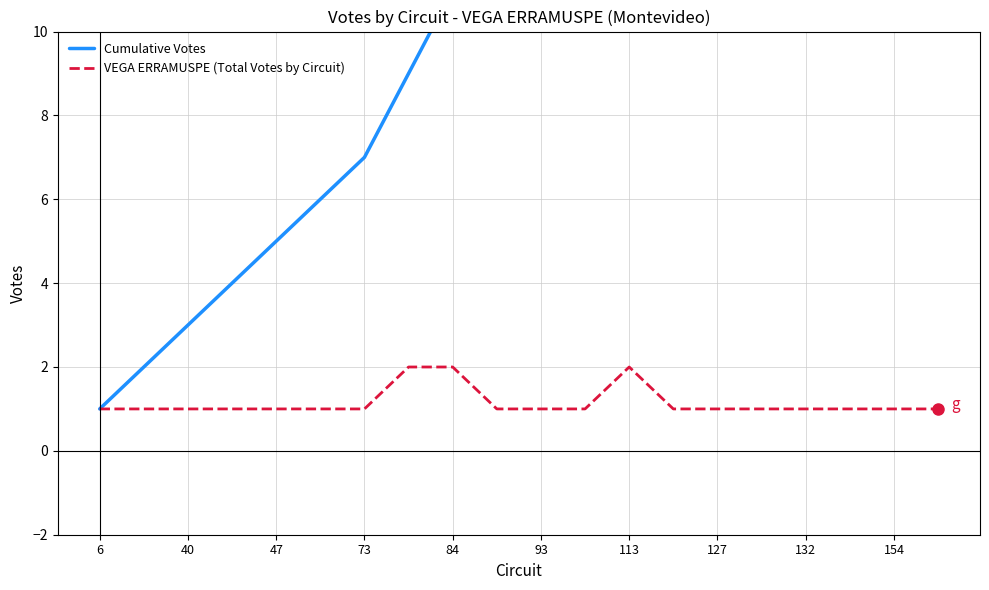

What is the total value across all series at 154?

13